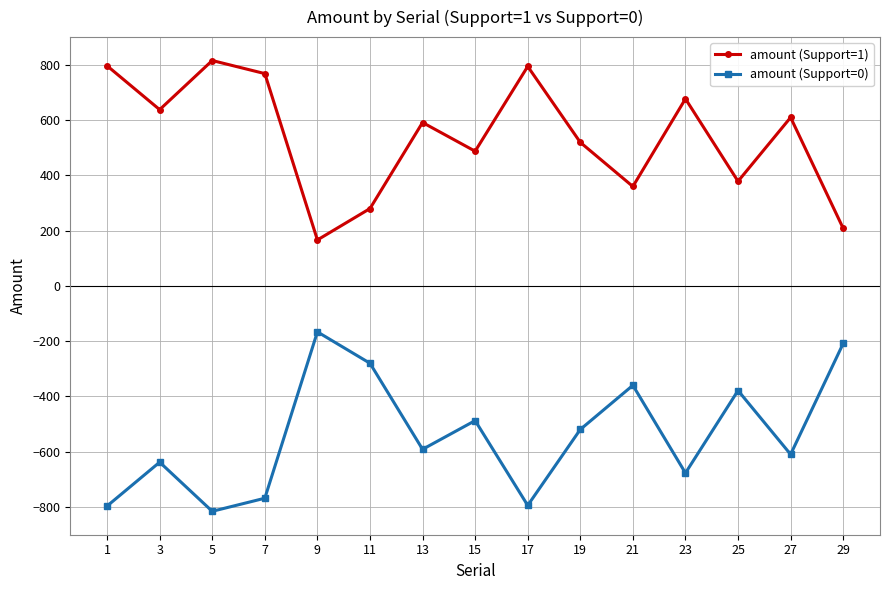

What is the difference between the second highest and minimum values in the amount (Support=1) series?

629.9